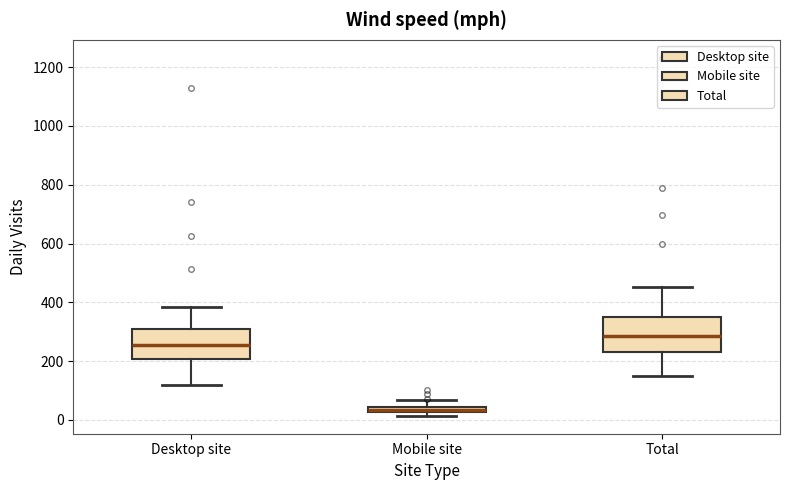

Where does the upper whisker of the box for Total end on the y-axis? The values are not printed on the chart, so give them approximately, as read against the axis.

460